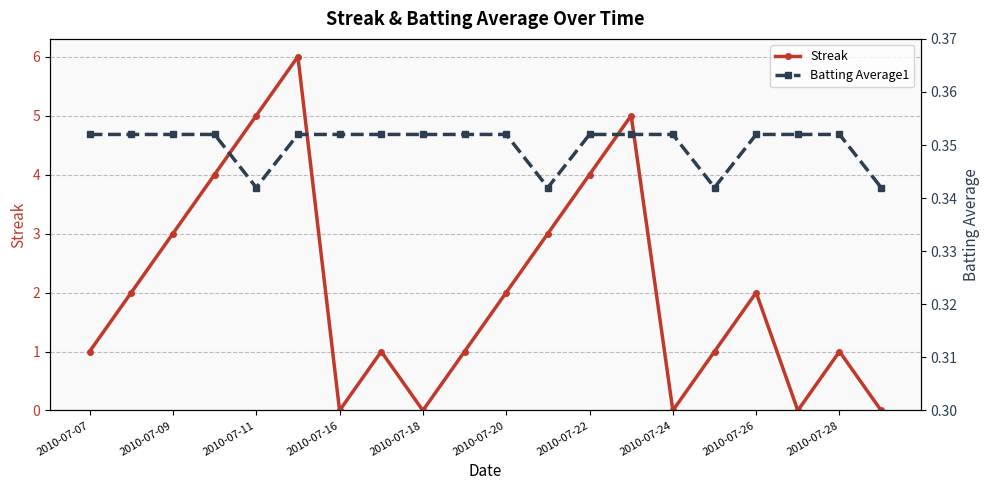

Which series has the largest total across all categories?

Streak